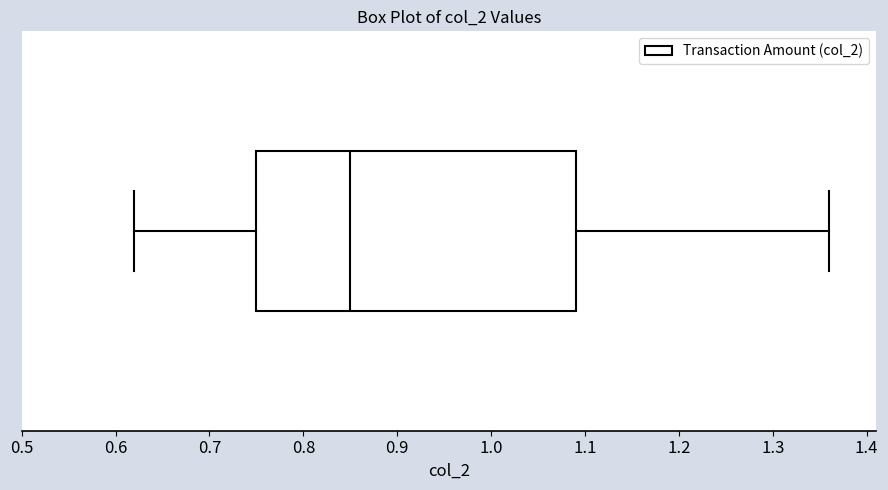

Transcribe this box plot: give where the median line is, the range the box spans, and where the two whiskers end, as read against the x-axis. The values are not printed on the chart, so give them approximately, as read against the axis.

median 0.85, box 0.75 to 1.09, whiskers 0.62 to 1.36